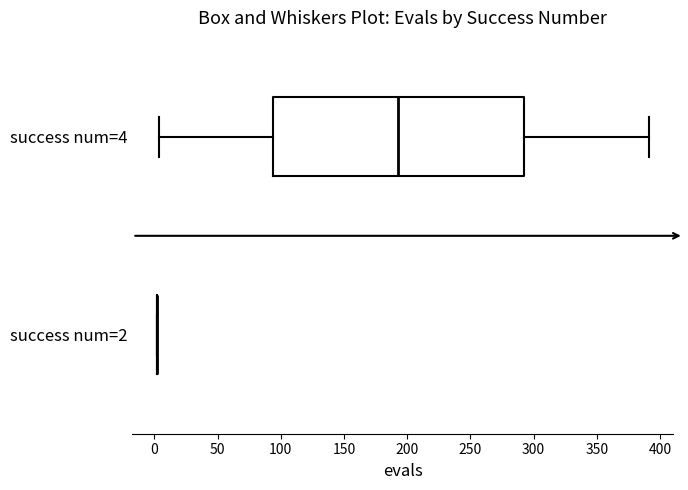

Which box is the widest, from its left edge to its right edge?

success num=4